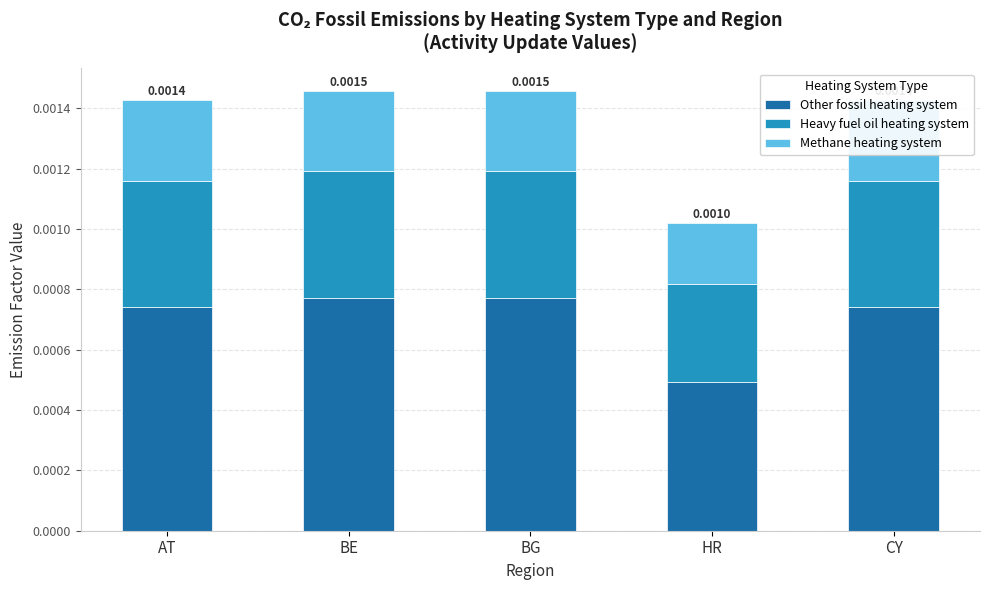

Is the value of Methane heating system at HR greater than the value of Other fossil heating system at CY?

No